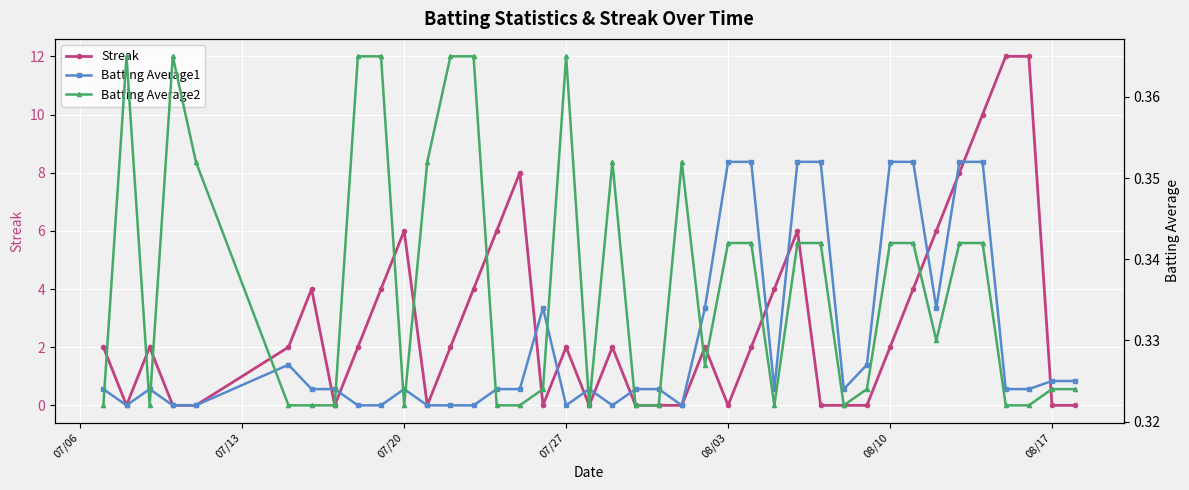

Is it true that Streak equals 6 at 07/20?

True